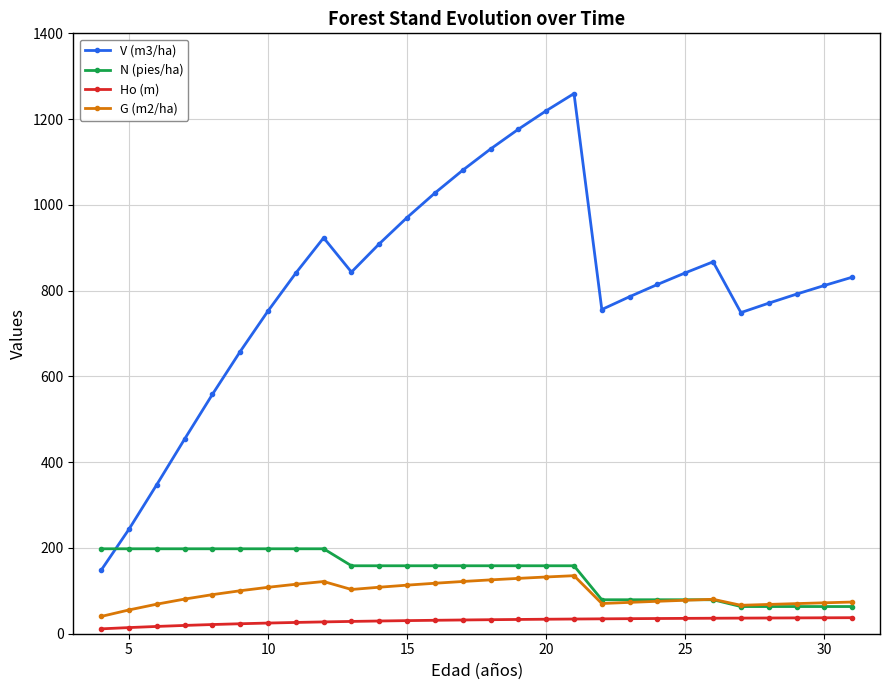

True or false: G (m2/ha) has more than 0 interior local peaks.

True